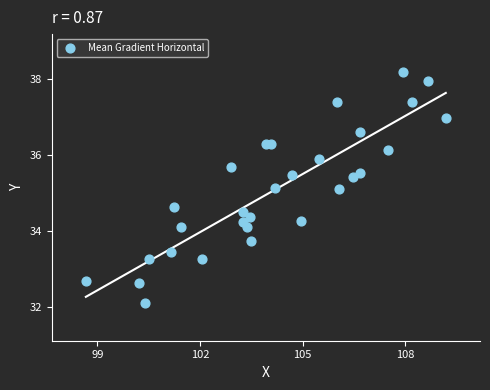

What is the range of Y values (max minus min)?

6.1